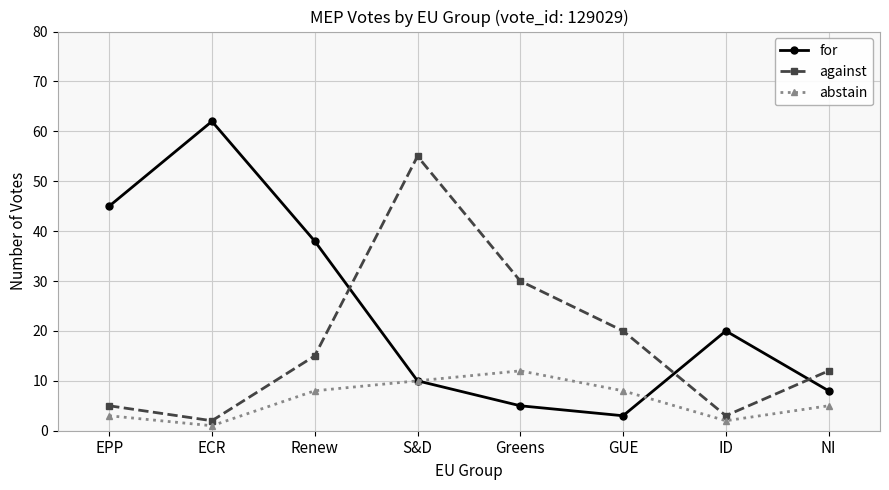

The value of for at S&D is 7. True or false?

False